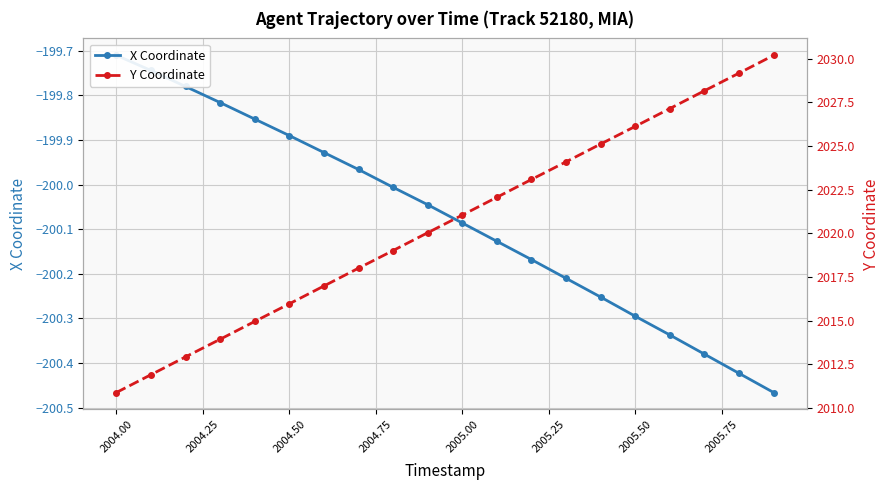

Reading left to right, what are all the values shown in this chart?

X Coordinate: -199.7	-199.7	-199.8	-199.8	-199.9	-199.9	-199.9	-200.0	-200.0	-200.0	-200.1	-200.1	-200.2	-200.2	-200.3	-200.3	-200.3	-200.4	-200.4	-200.5
Y Coordinate: 2010.9	2011.9	2012.9	2013.9	2015.0	2016.0	2017.0	2018.0	2019.0	2020.0	2021.0	2022.1	2023.1	2024.1	2025.1	2026.1	2027.1	2028.2	2029.2	2030.2